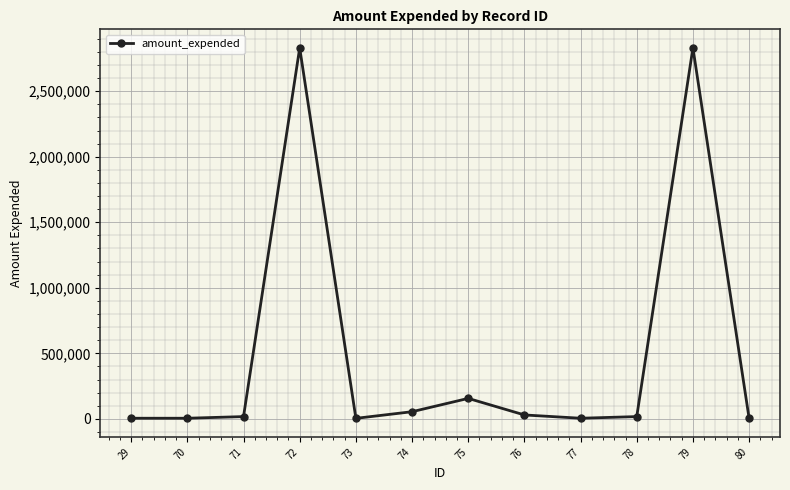

True or false: the data has more than 0 interior local peaks.

True